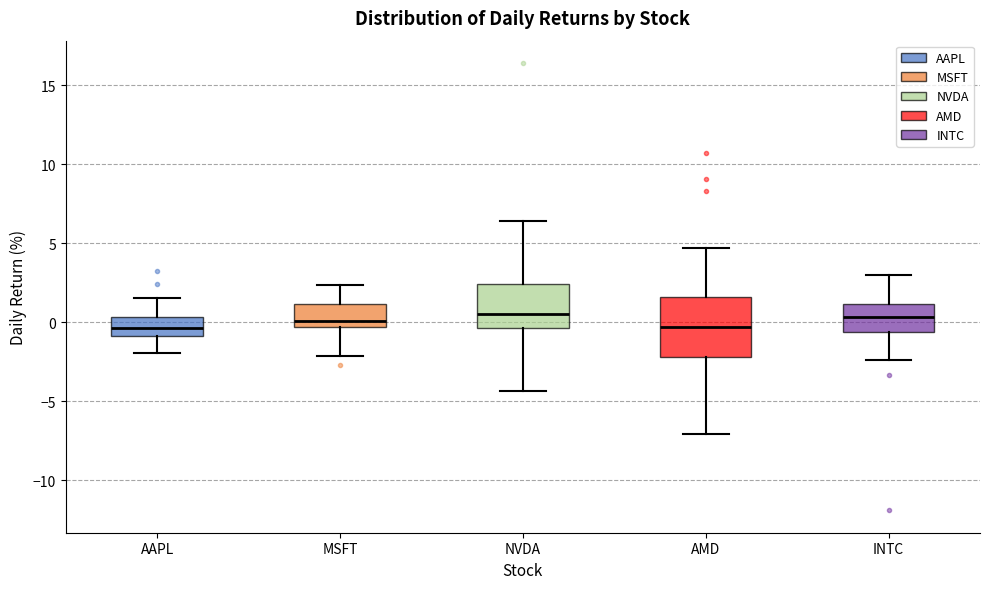

Reading left to right, transcribe this box plot: for each box, give where its median line is, the range the box spans, and where its two whiskers end, as read against the y-axis. The values are not printed on the chart, so give them approximately, as read against the axis.

AAPL: median -0.5, box -1.0 to 0.5, whiskers -2.0 to 1.5
MSFT: median 0.0, box -0.5 to 1.0, whiskers -2.0 to 2.5
NVDA: median 0.5, box -0.5 to 2.5, whiskers -4.5 to 6.5
AMD: median -0.5, box -2.0 to 1.5, whiskers -7.0 to 4.5
INTC: median 0.5, box -0.5 to 1.0, whiskers -2.5 to 3.0